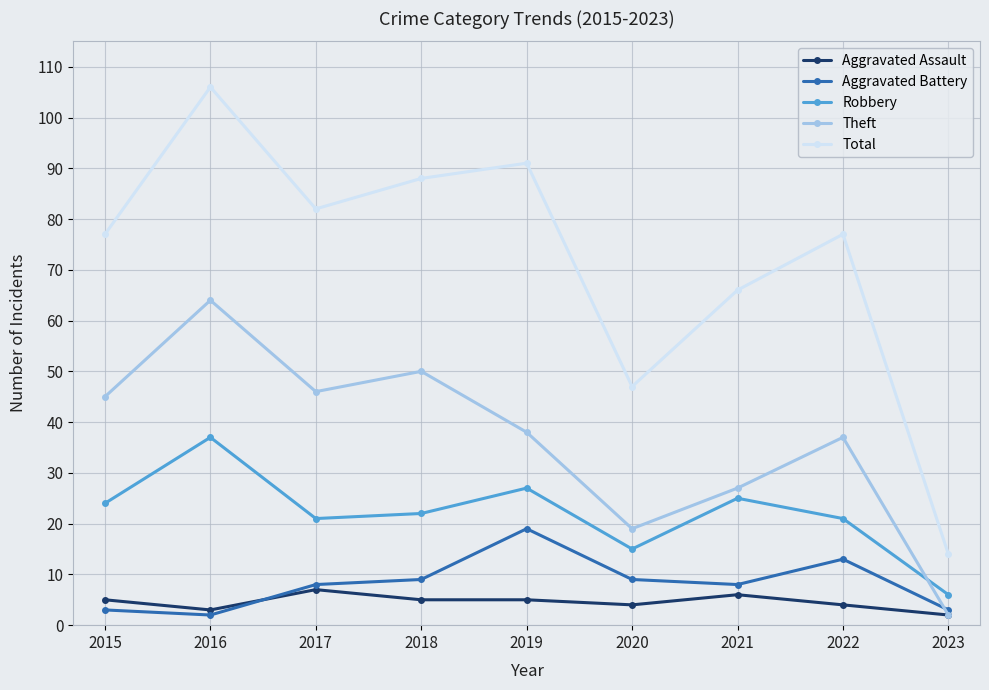

The Total series shows 88 at 2018. True or false?

True